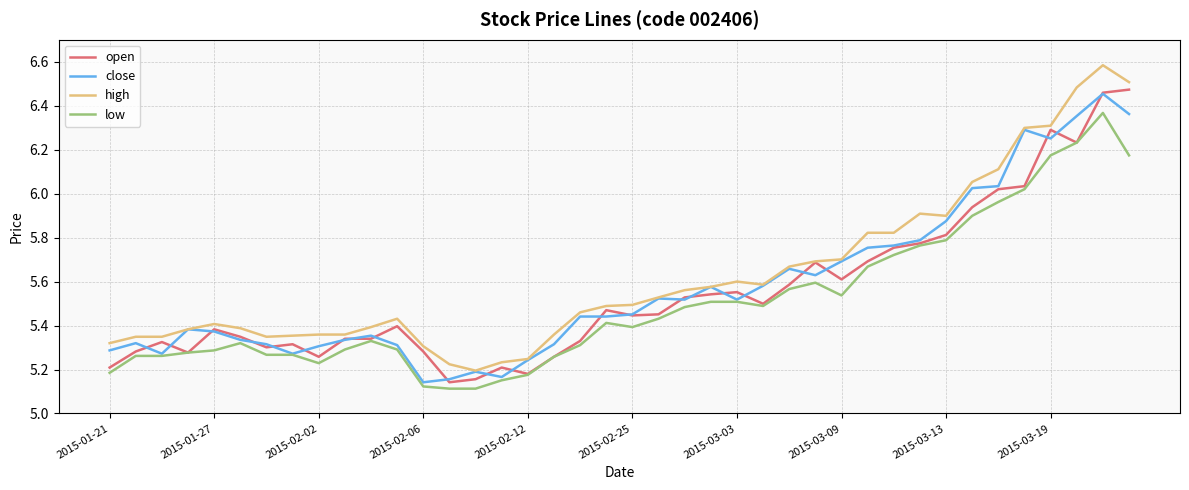

Which series has the widest spread of values?

high